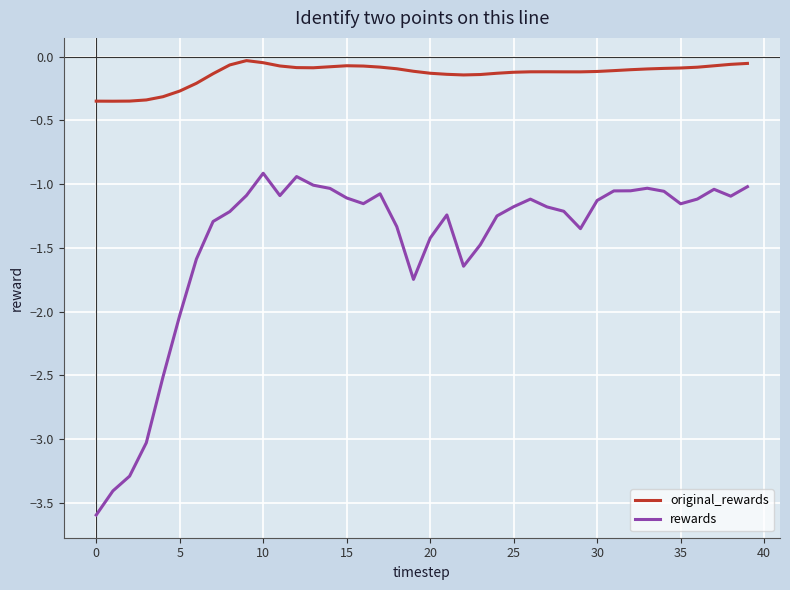

Does the chart have visible grid lines?

Yes